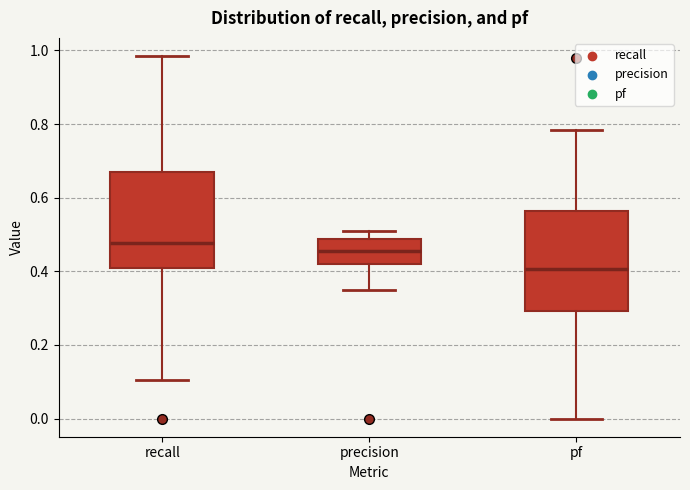

Which box has the lowest median line?

pf